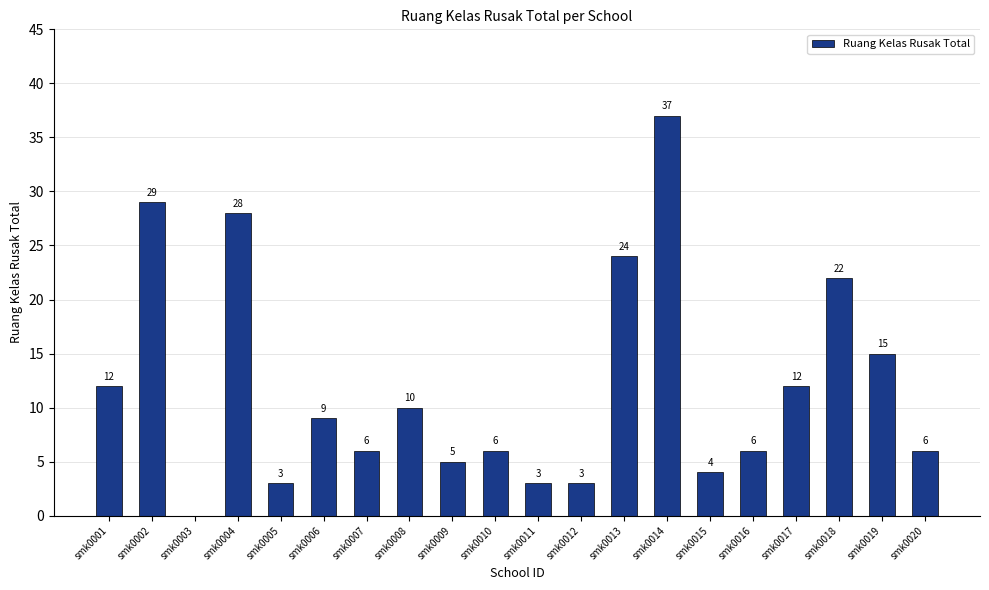

What is the sum of the values at smk0001 and smk0011?

15